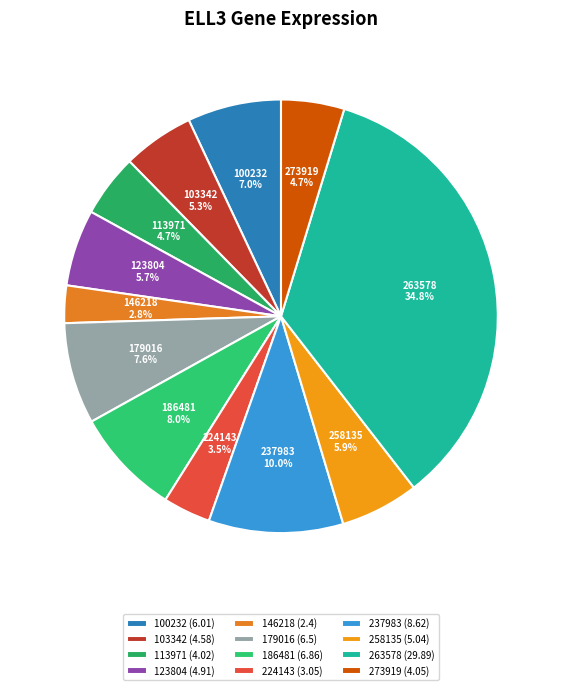

Does any single category account for the majority?

No